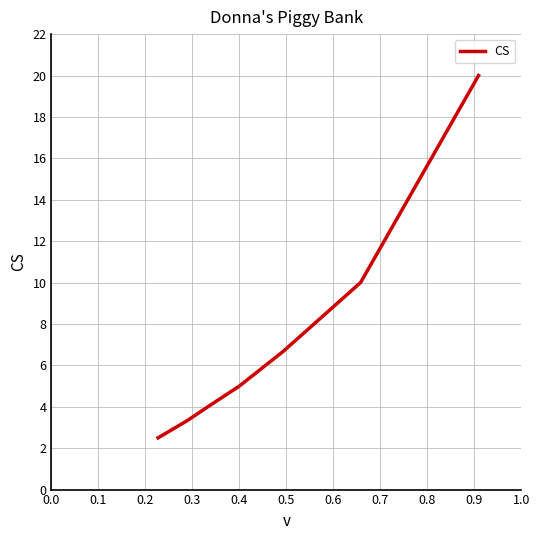

What is the value of the 3rd point from the left?

6.7